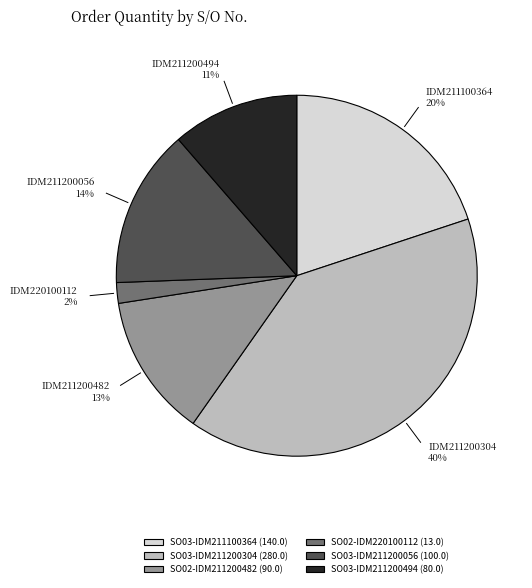

Is SO02-IDM211200482 the majority of the pie?

No